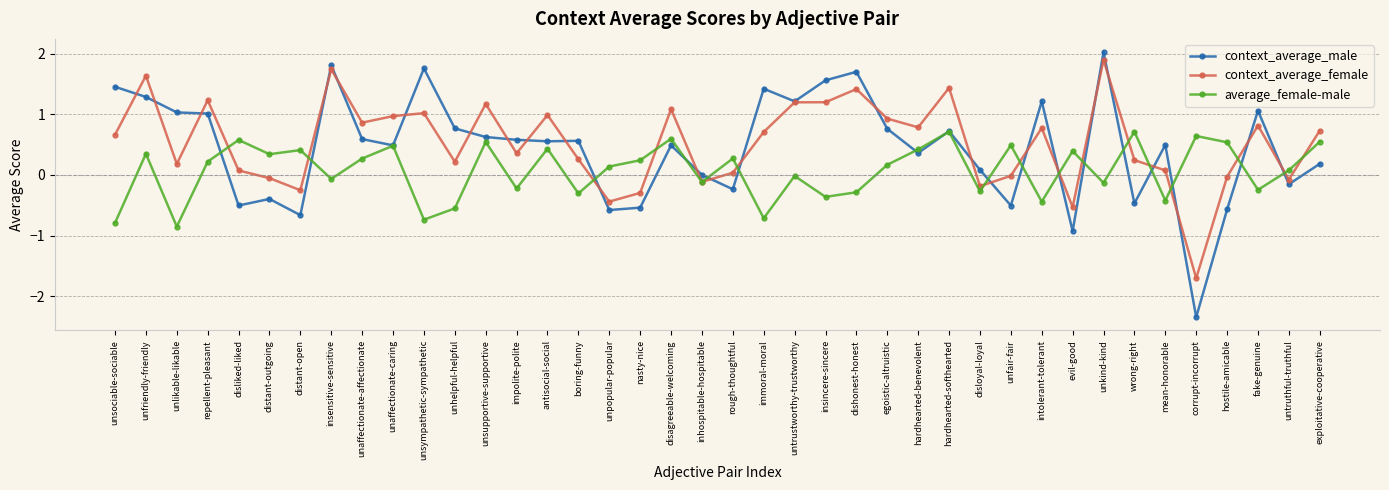

How many series are shown in this chart?

3